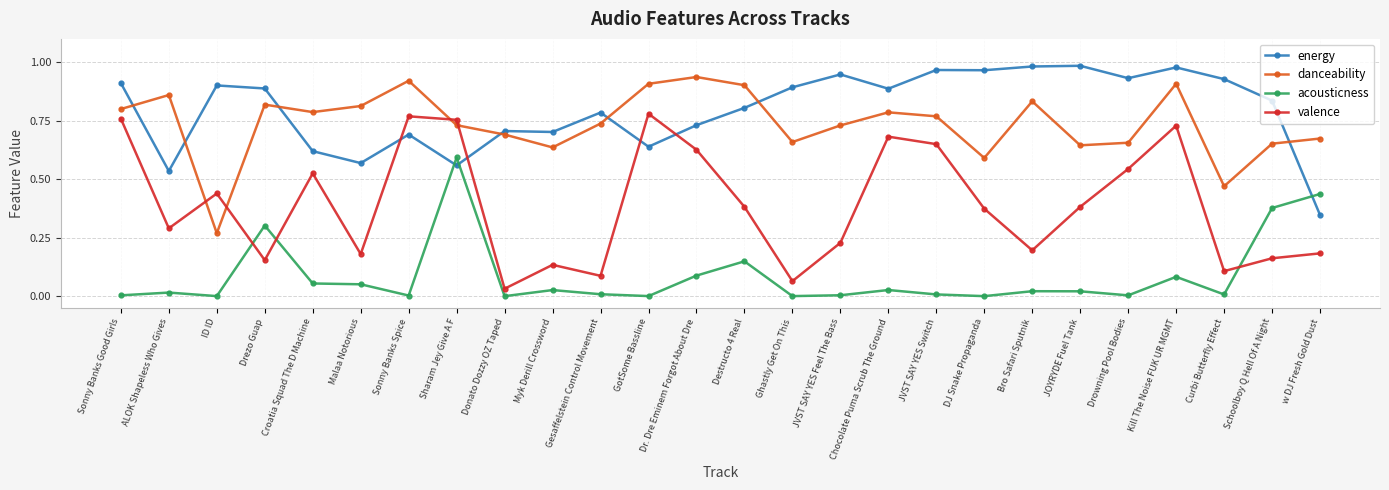

The valence series shows 0.2 at Sonny Banks Spice. True or false?

False